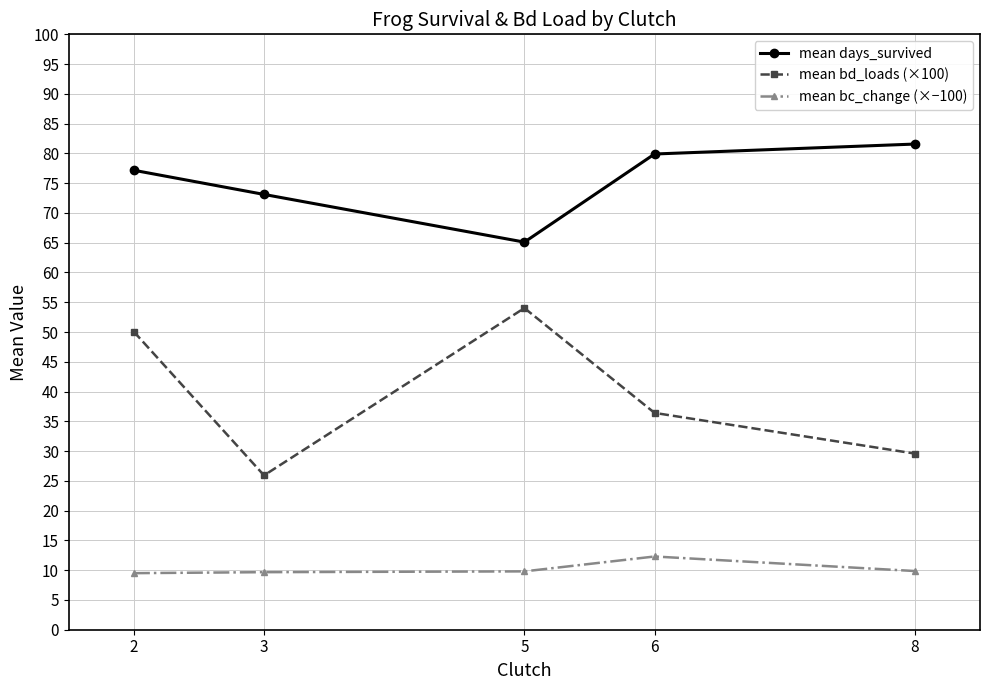

How many lines are shown in the chart?

3